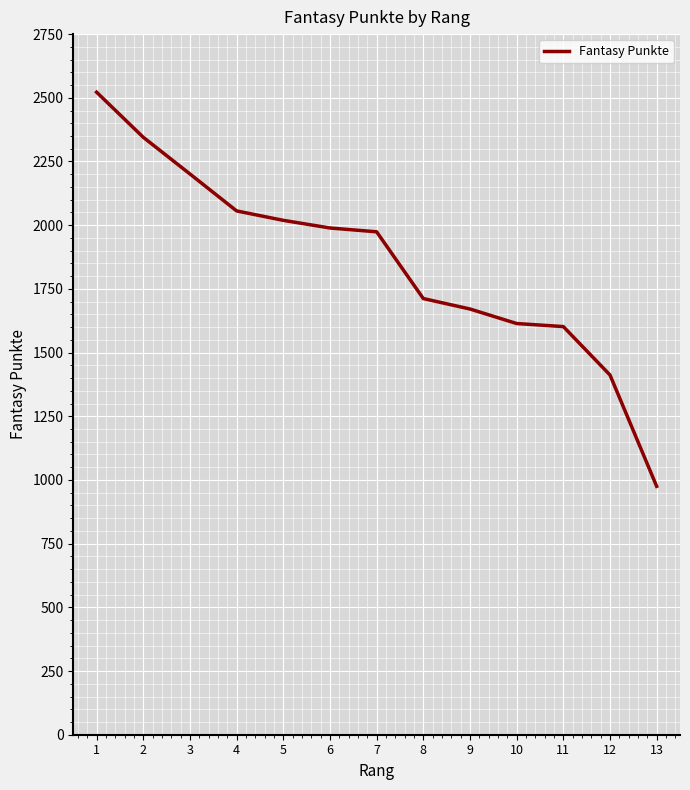

What is the approximate value at 3, to the nearest 50?

2200